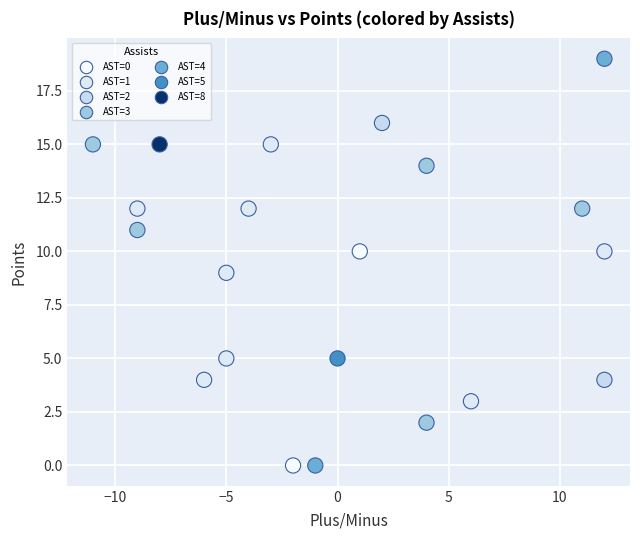

What is the range of X values (max minus min)?

23